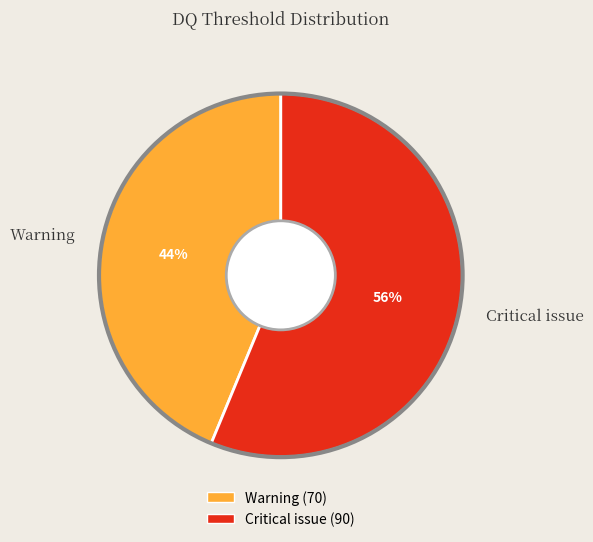

Which category has the biggest portion of the pie?

Critical issue